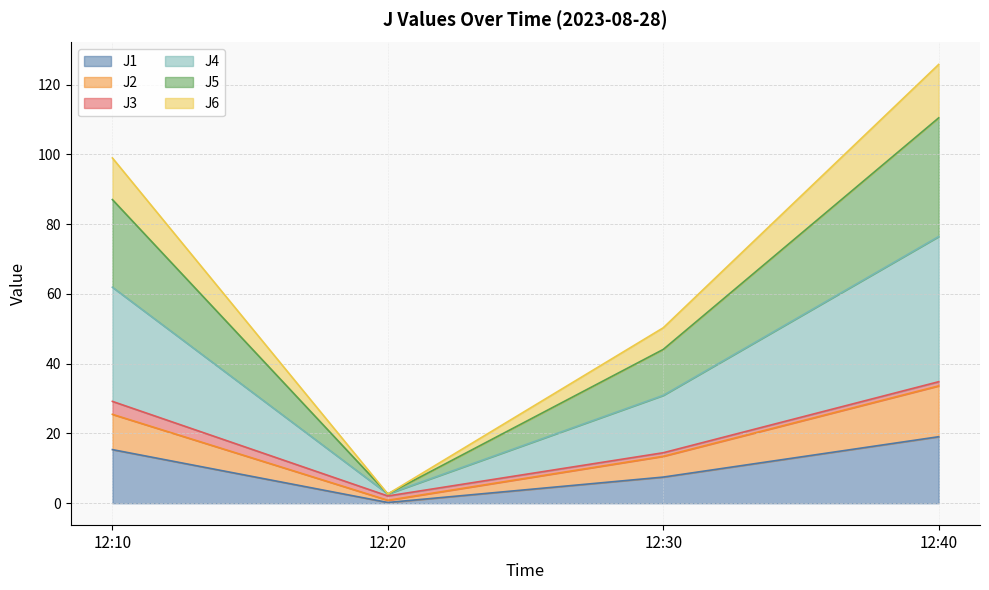

Does the chart display data point markers on the line(s)?

No